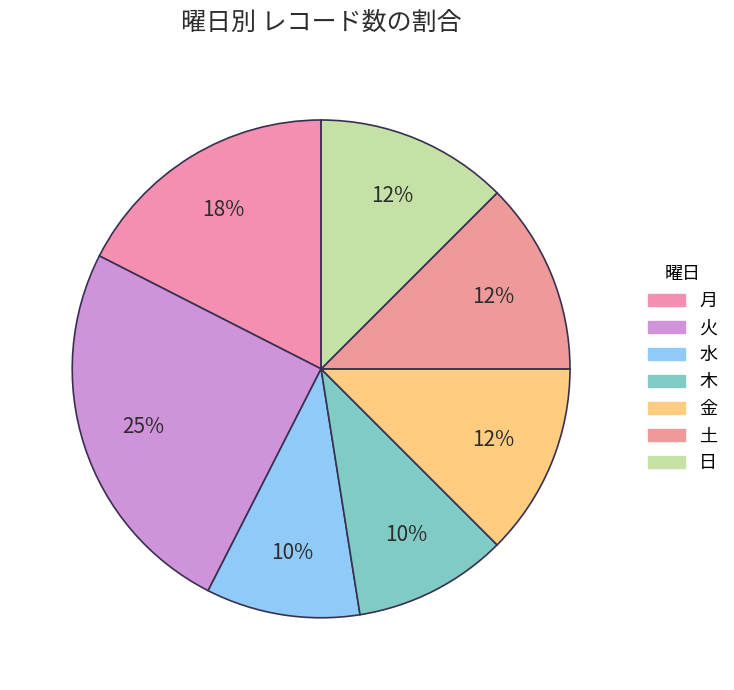

What is the smallest slice in the pie chart?

木